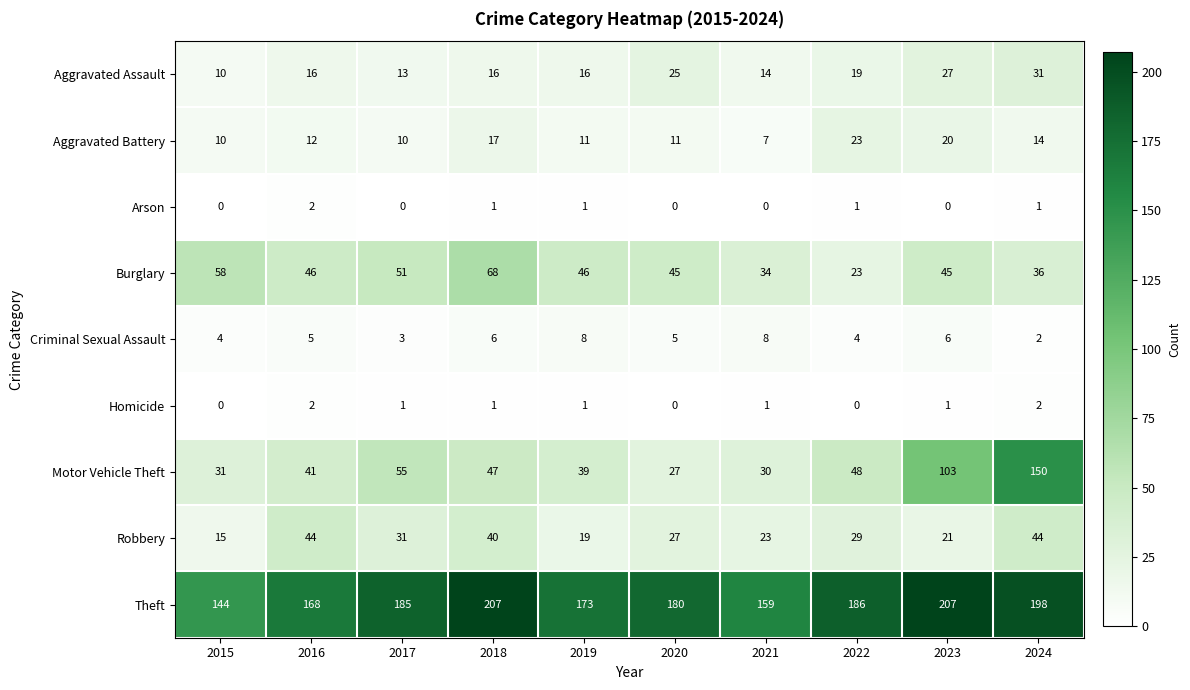

What is the difference between the second highest and second lowest values in the Burglary series?

24